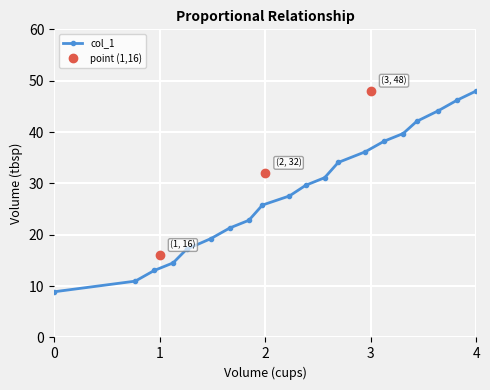

How many lines are shown in the chart?

1